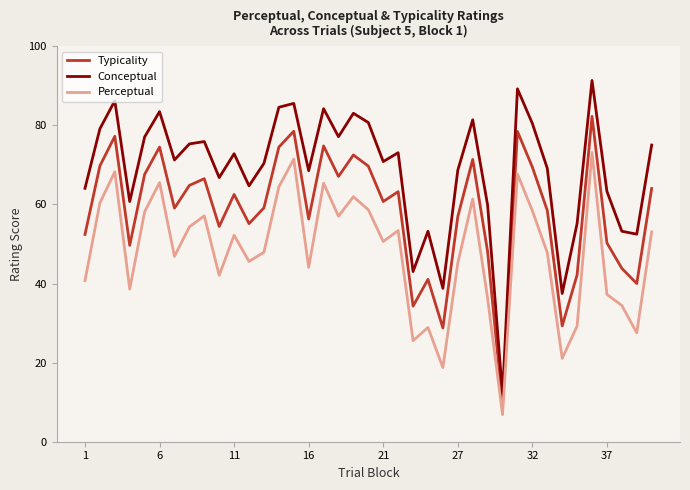

Rank the series by their maximum value, from lowest to highest.

Perceptual, Typicality, Conceptual